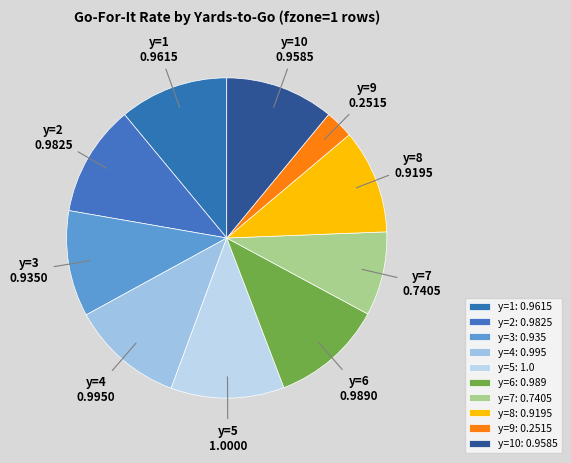

How many segments does this pie chart have?

10